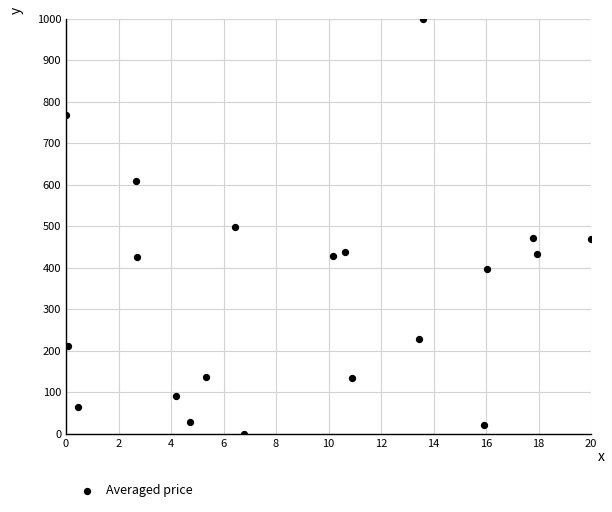

What is the range of Y values (max minus min)?

1000.0